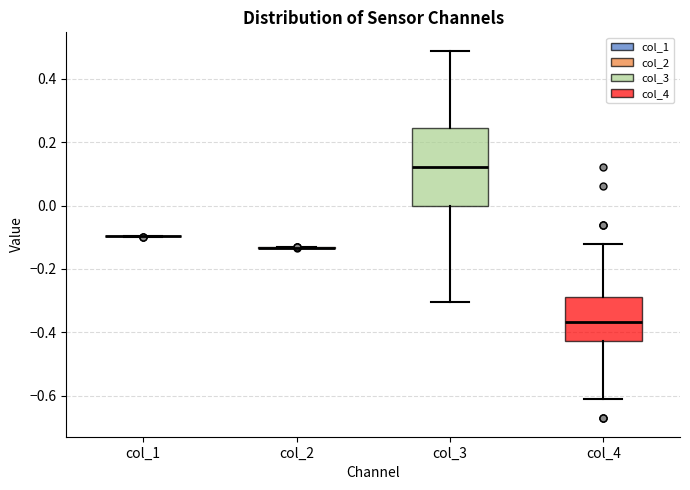

Reading left to right, read every box against the y-axis: the position of its median line, the range the box covers, and the ends of its whiskers. The values are not printed on the chart, so give them approximately, as read against the axis.

col_1: box collapsed to a line at -0.10, whiskers -0.10 to -0.10
col_2: box collapsed to a line at -0.14, whiskers -0.14 to -0.14
col_3: median 0.12, box 0.00 to 0.24, whiskers -0.30 to 0.48
col_4: median -0.36, box -0.42 to -0.28, whiskers -0.62 to -0.12